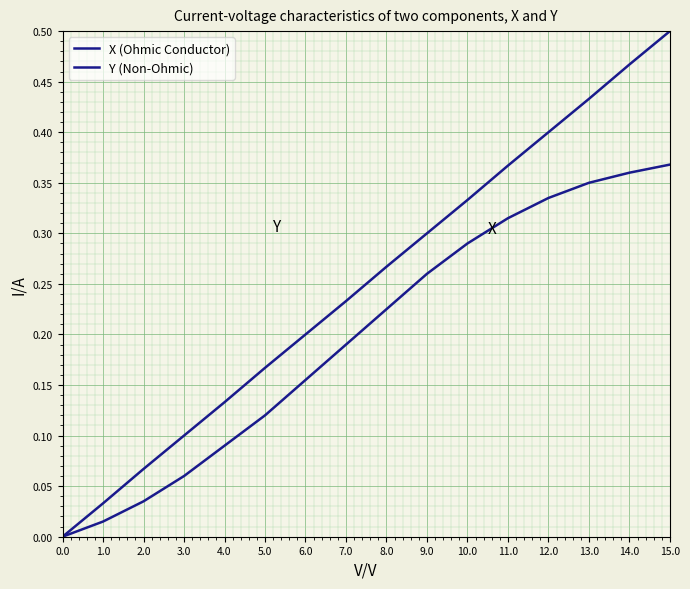

At which category is the sum across all series the highest?

15.0